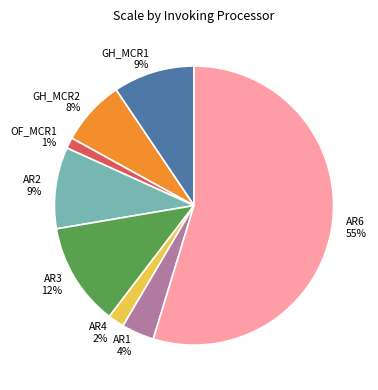

True or false: AR3 accounts for 12% of the total.

True